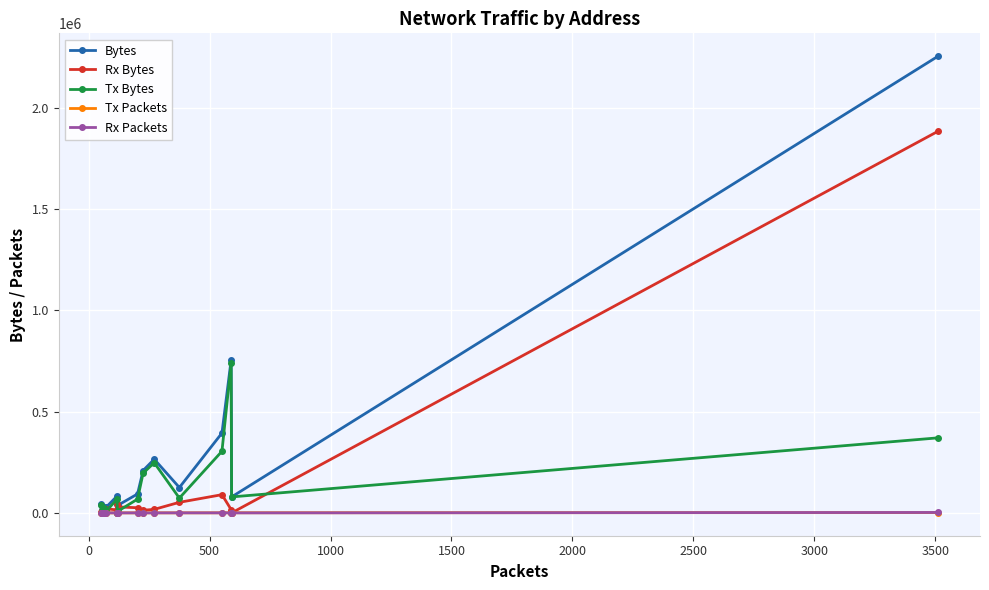

What is the maximum value shown in the chart?

2255853